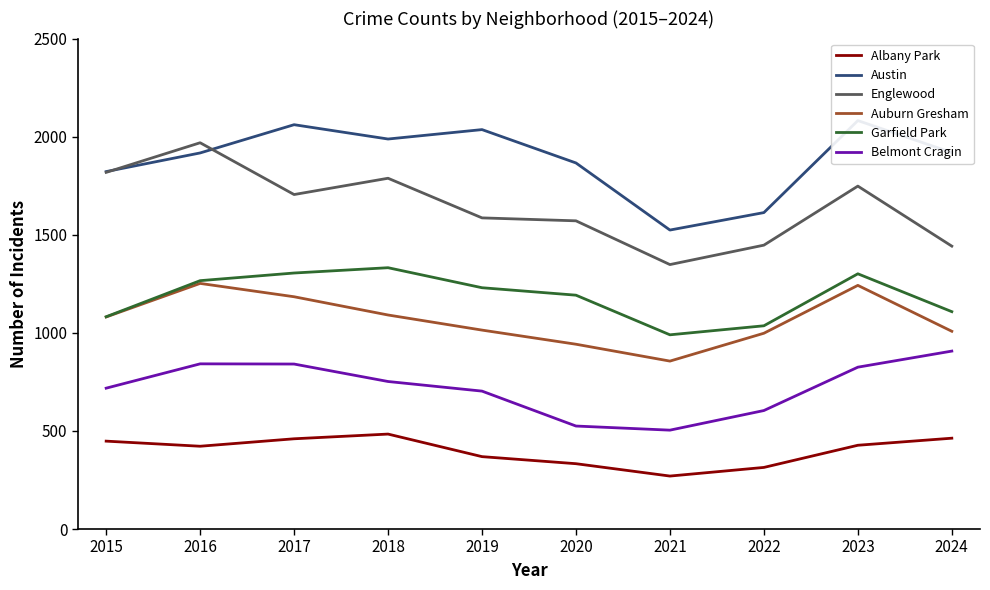

What is the smallest value displayed?

270